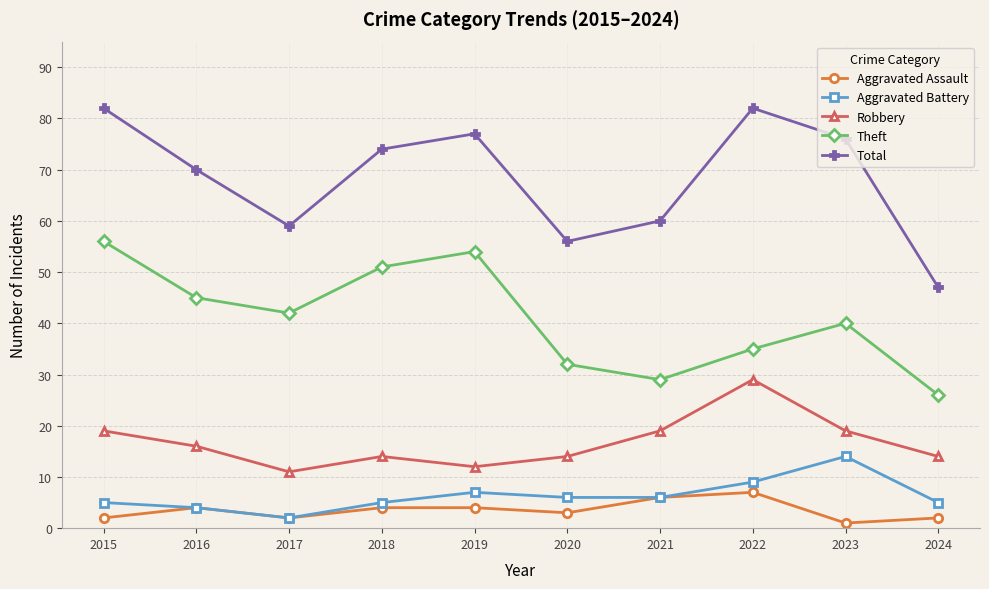

How many interior local peaks does the Total series have?

2